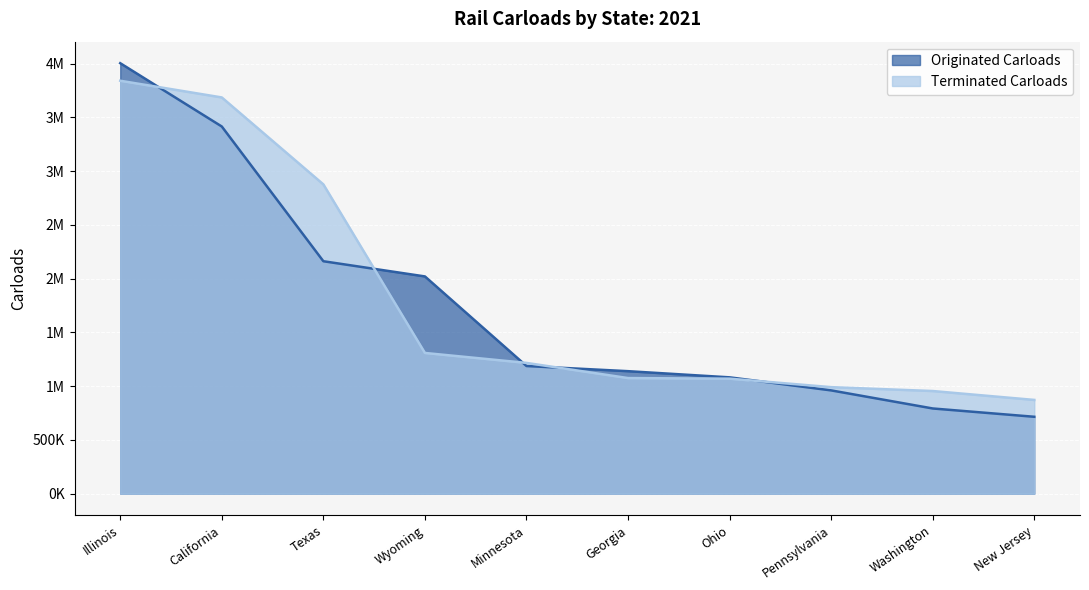

What is the difference between the second highest and minimum values in the Terminated Carloads series?

2812800